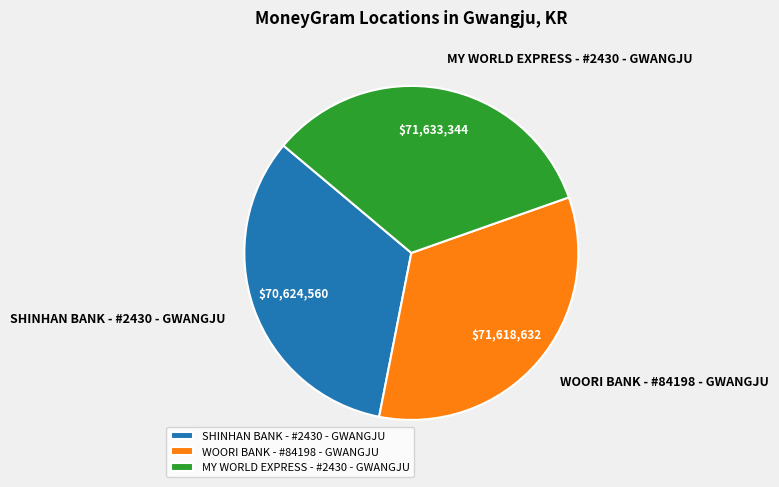

True or false: MY WORLD EXPRESS - #2430 - GWANGJU accounts for 22% of the total.

False